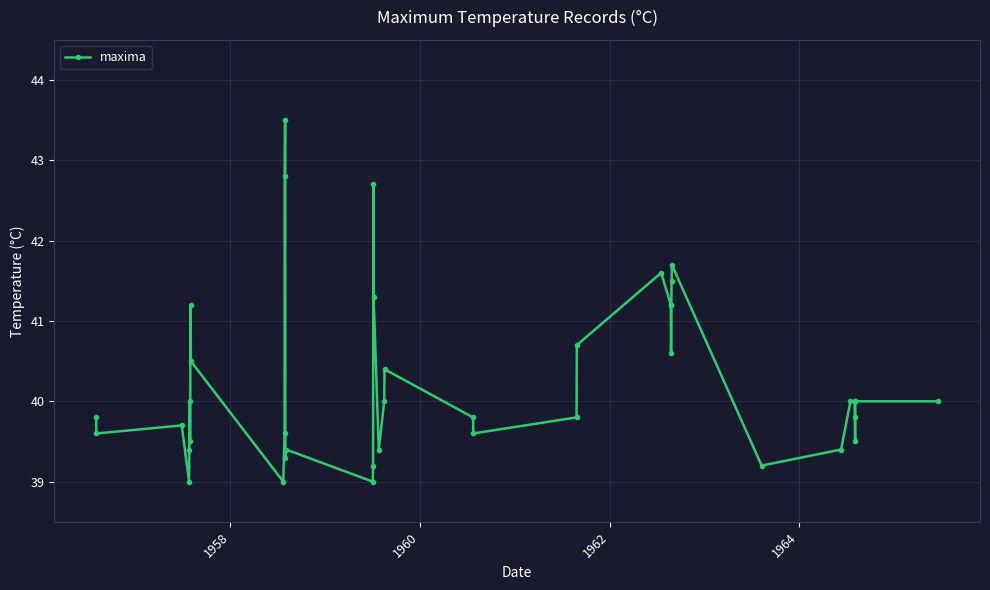

True or false: the data has more than 1 interior local peaks.

True